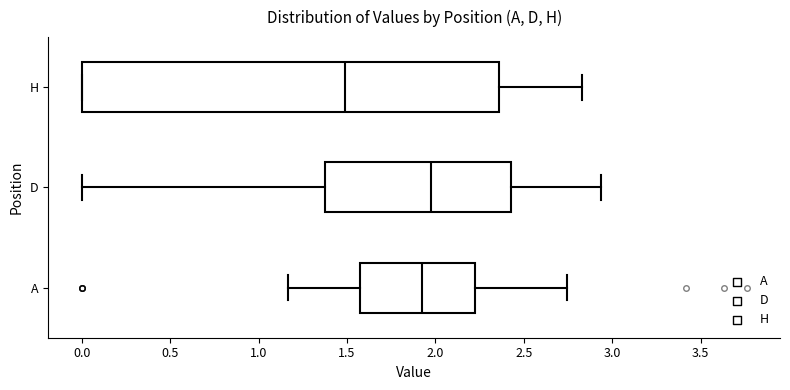

Reading bottom to top, read every box against the x-axis: the position of its median line, the range the box covers, and the ends of its whiskers. The values are not printed on the chart, so give them approximately, as read against the axis.

A: median 1.95, box 1.55 to 2.20, whiskers 1.15 to 2.75
D: median 2.00, box 1.40 to 2.45, whiskers 0.00 to 2.95
H: median 1.50, box 0.00 to 2.35, whiskers 0.00 to 2.85